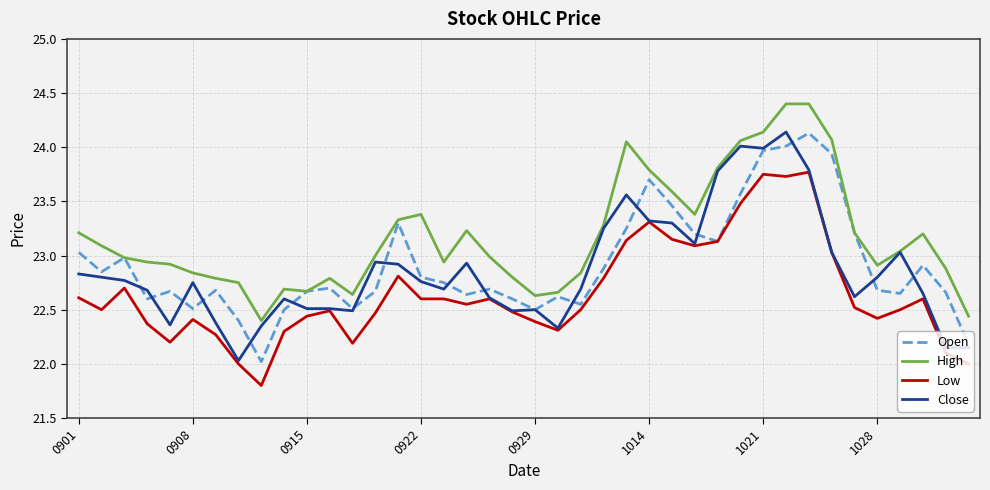

What is the difference between the maximum and minimum values in the Open series?

2.1